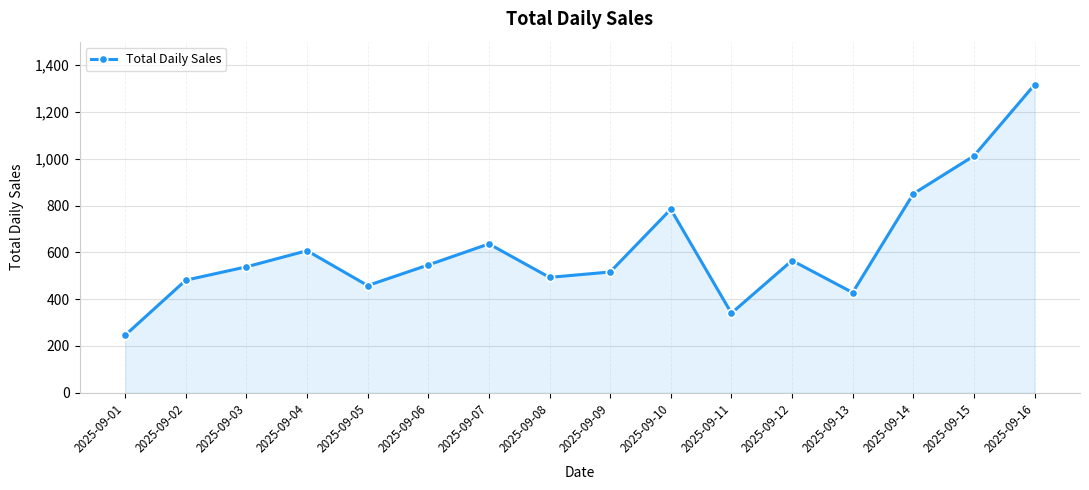

What is the greatest value displayed?

1316